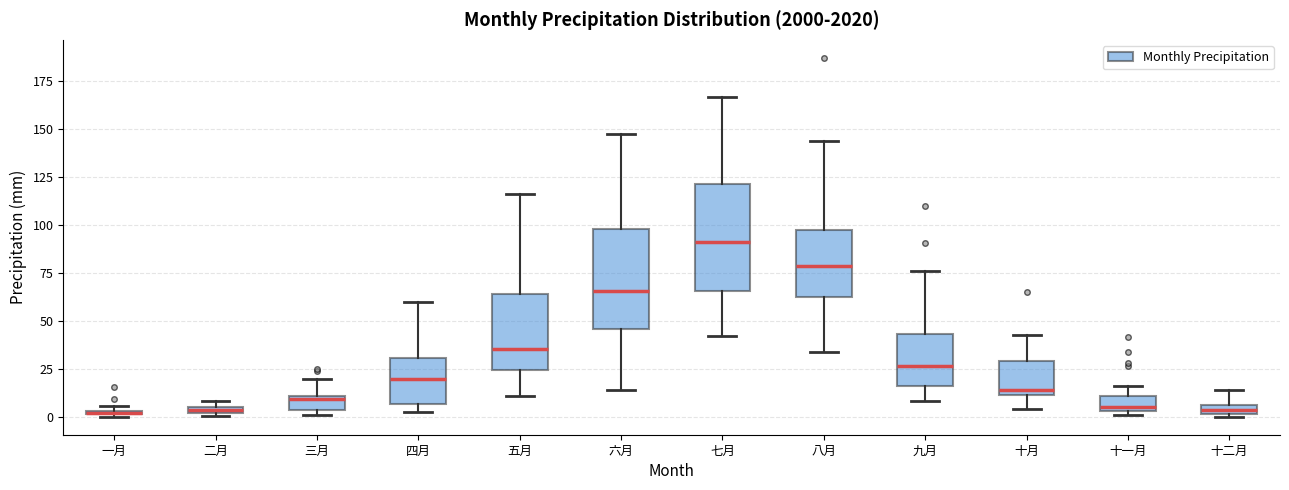

Where does the upper whisker of the box for 四月 end on the y-axis? The values are not printed on the chart, so give them approximately, as read against the axis.

60